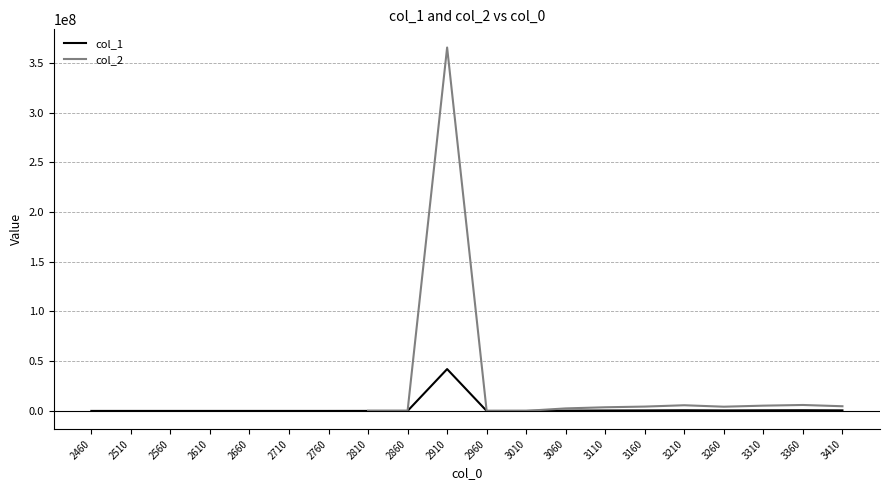

What is the value of the col_2 point at the 15th from the left?

4363620.4